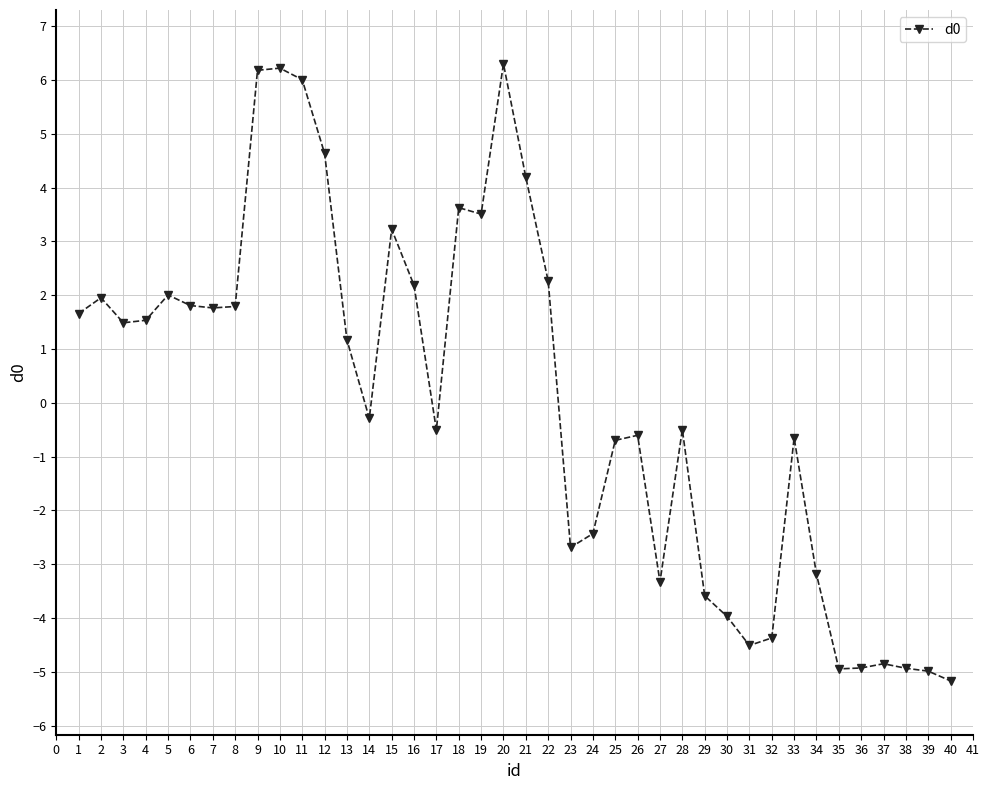

Between 11 and 23, which is larger?

11